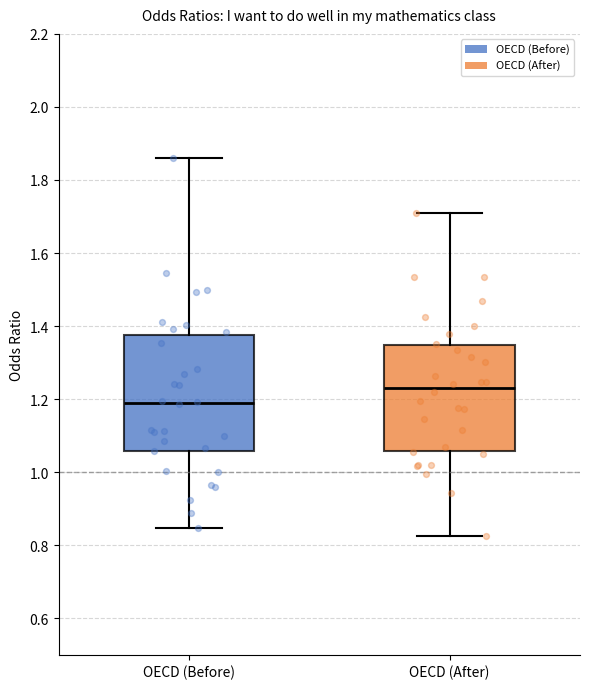

Which box has the lowest median line?

OECD (Before)